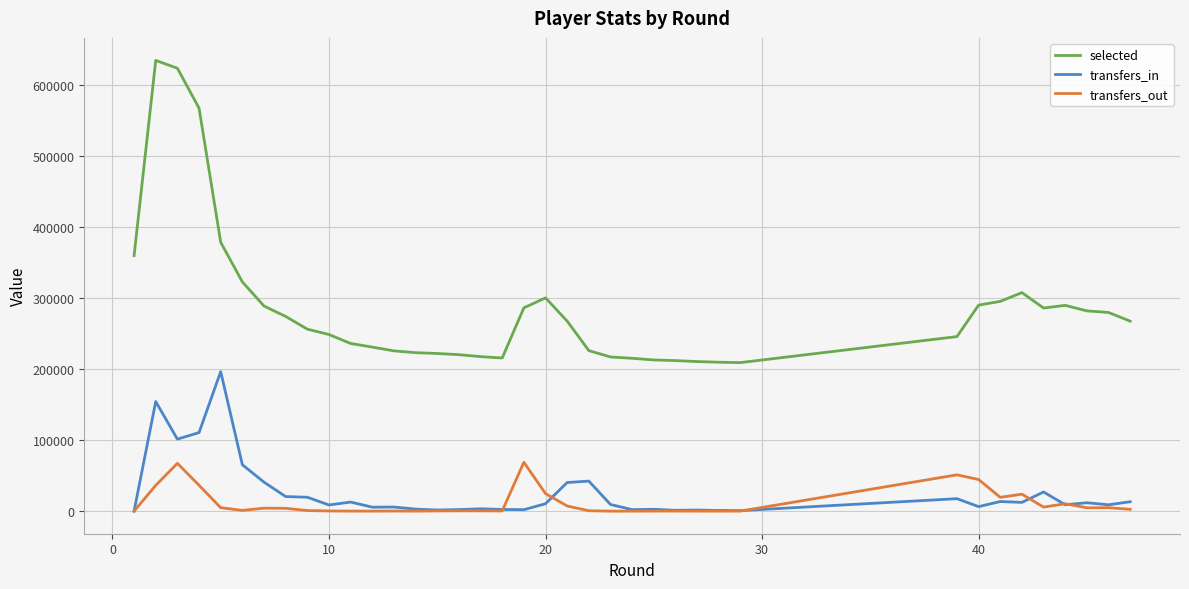

Which series has the widest spread of values?

selected